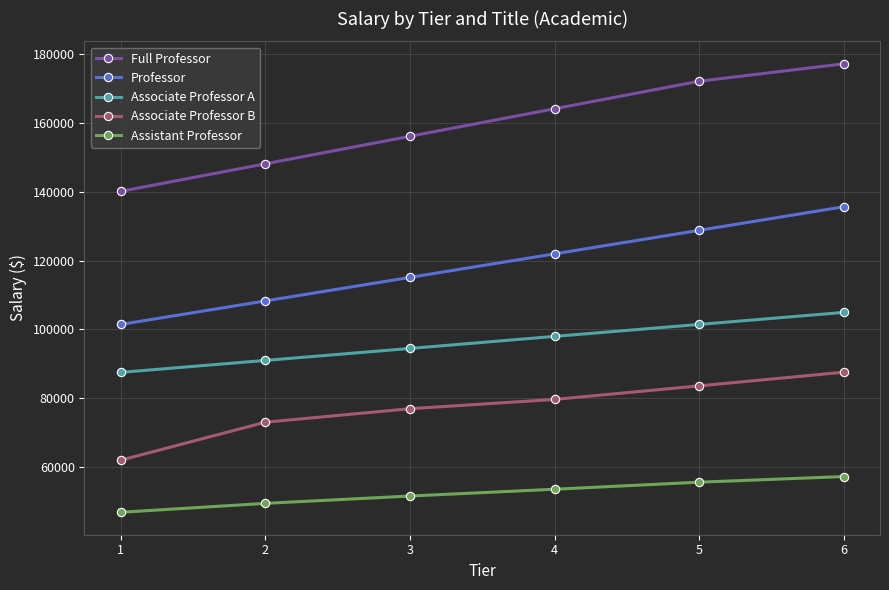

Rank the series by their maximum value, from lowest to highest.

Assistant Professor, Associate Professor B, Associate Professor A, Professor, Full Professor